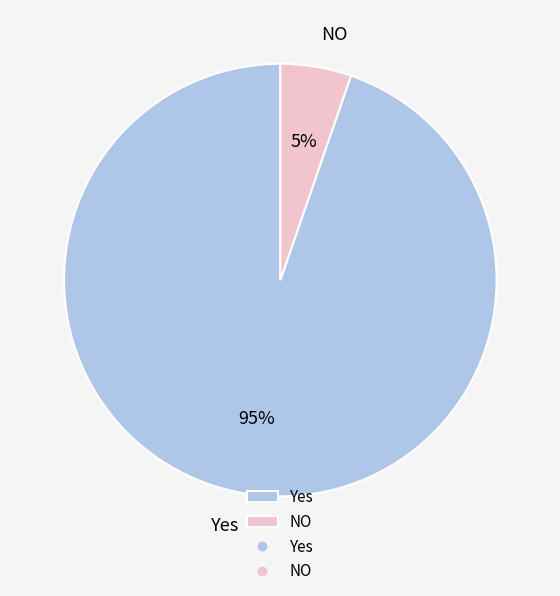

Do Yes and NO together represent more than half of the pie?

Yes